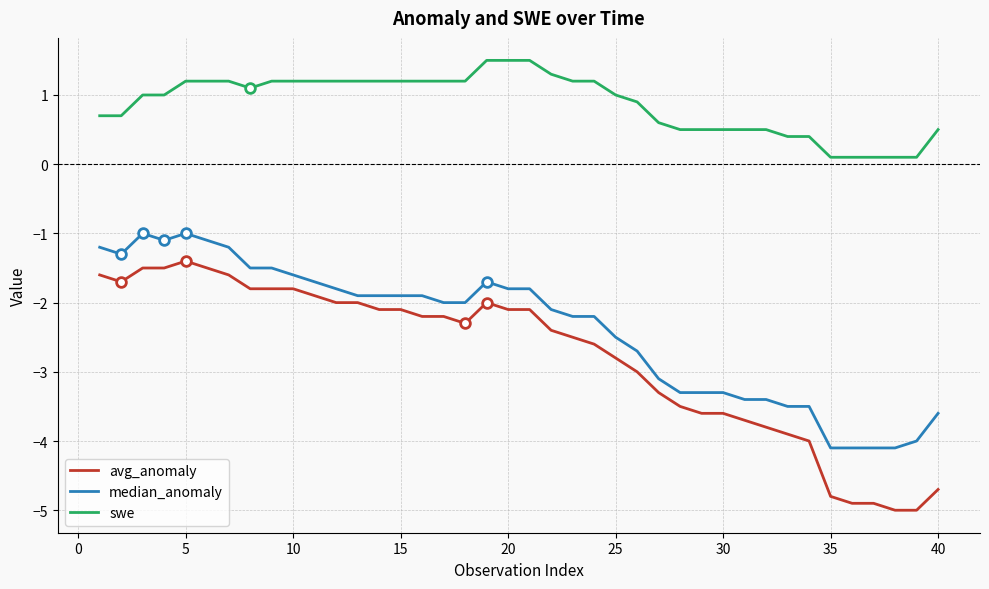

What is the lowest value of the median_anomaly series?

-4.1